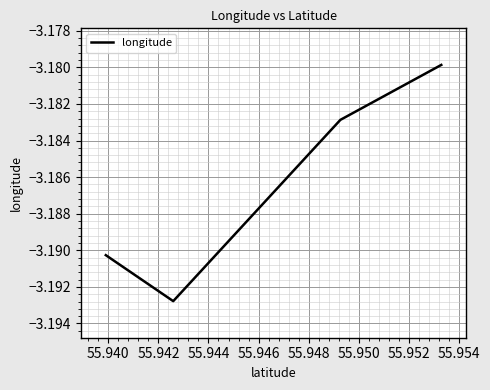

True or false: there are more than 1 points higher than both neighbors.

False